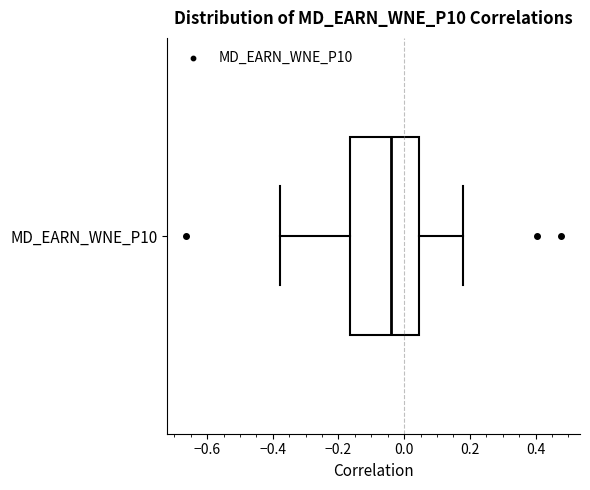

Where is the right edge of the box for MD_EARN_WNE_P10 on the x-axis? The values are not printed on the chart, so give them approximately, as read against the axis.

0.04